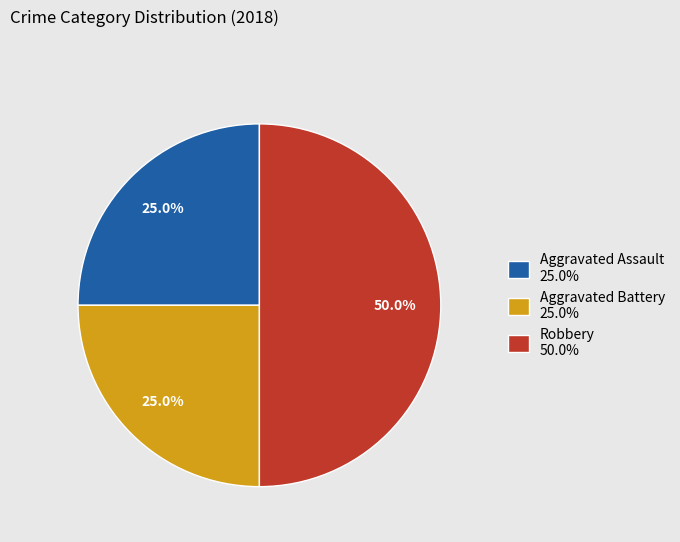

How many segments does this pie chart have?

3